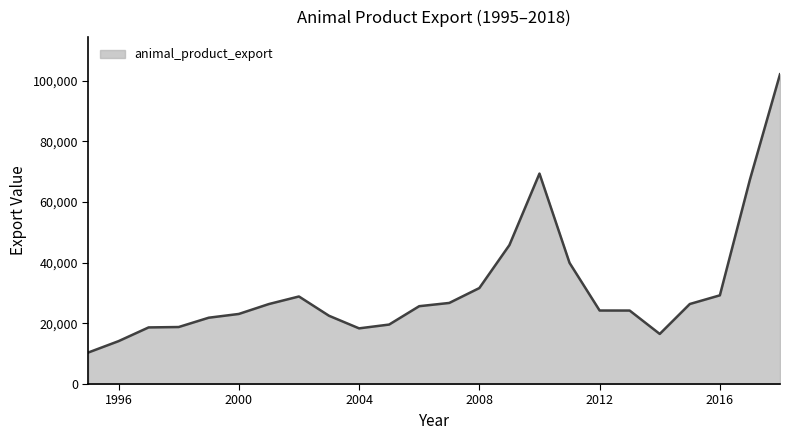

What is the smallest value displayed?

10414.3